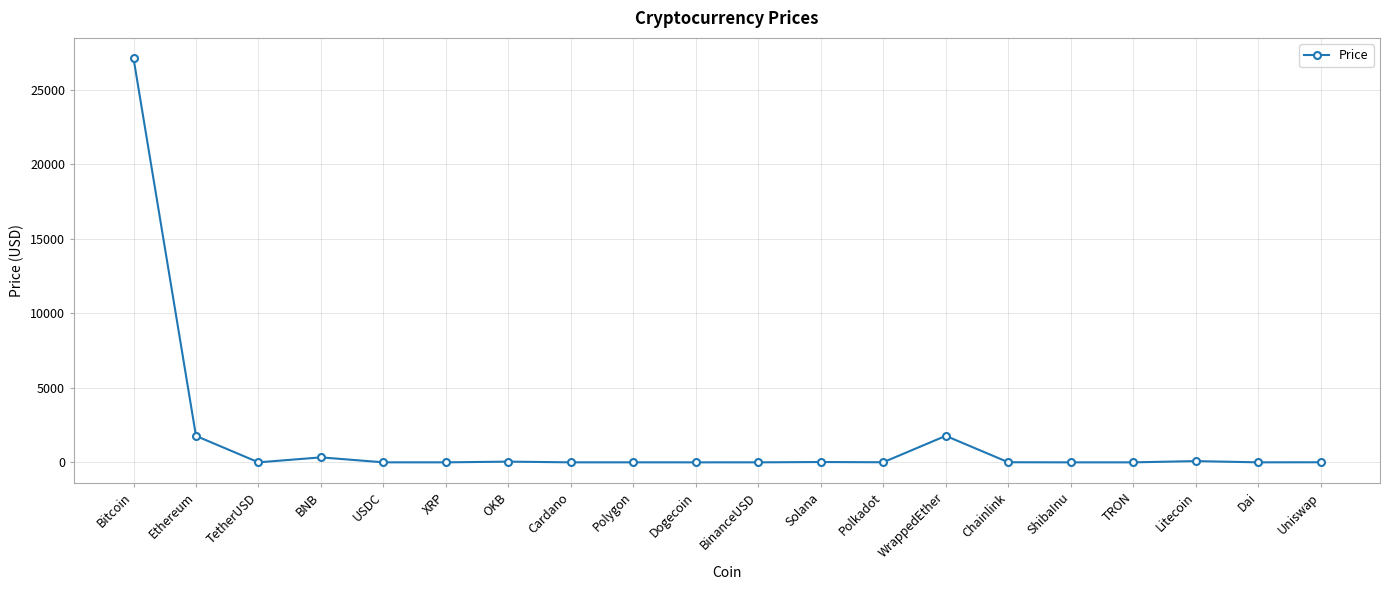

What is the greatest value displayed?

27120.3